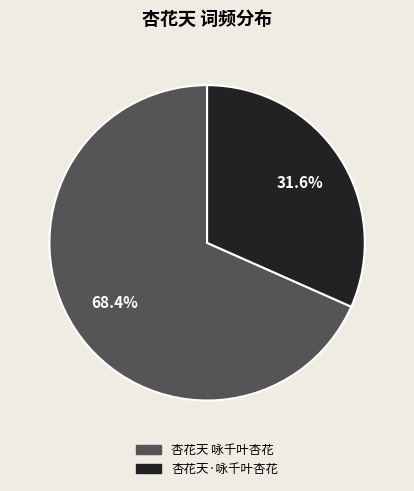

Rank the categories by value from lowest to highest.

杏花天·咏千叶杏花, 杏花天 咏千叶杏花